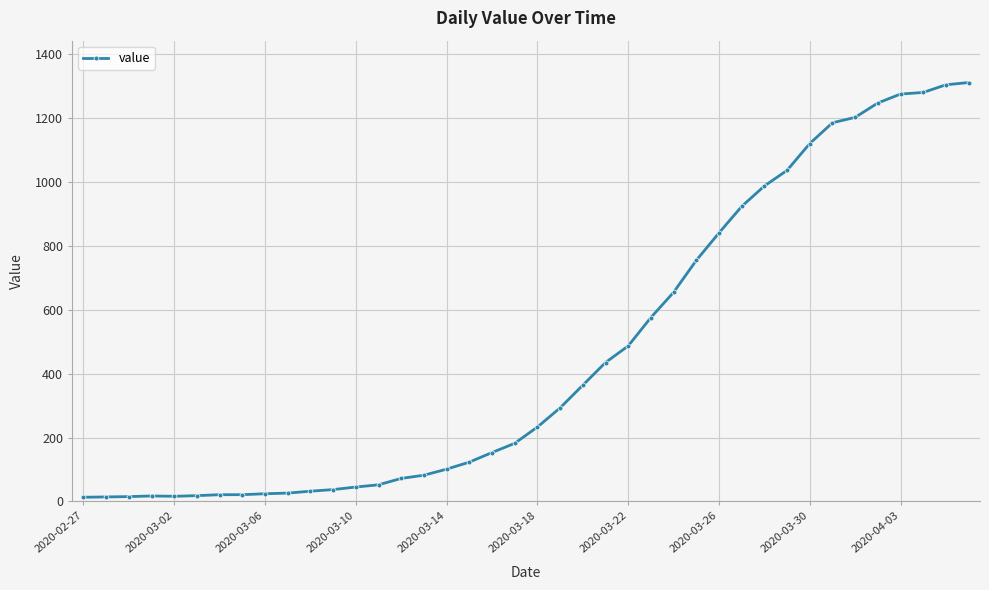

Does the chart display data point markers on the line(s)?

Yes